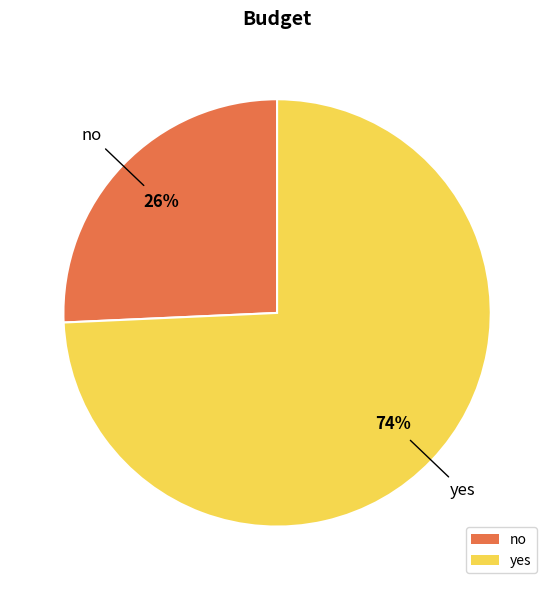

Which category has the smallest portion of the pie?

no